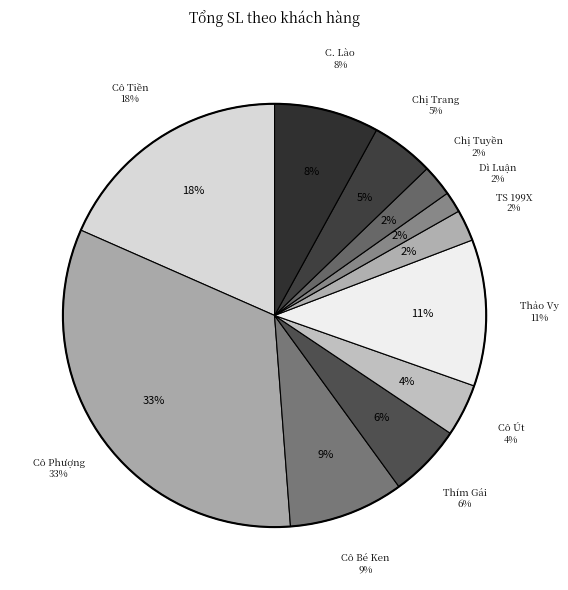

To the nearest percent, what is the difference between the largest and smallest slice percentages?

31%